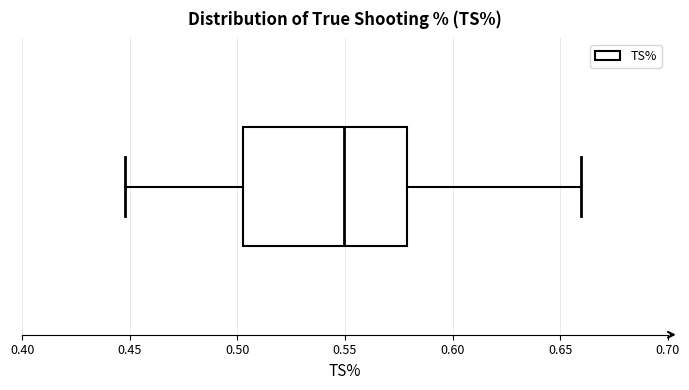

Where does the left whisker of the box end on the x-axis? The values are not printed on the chart, so give them approximately, as read against the axis.

0.45